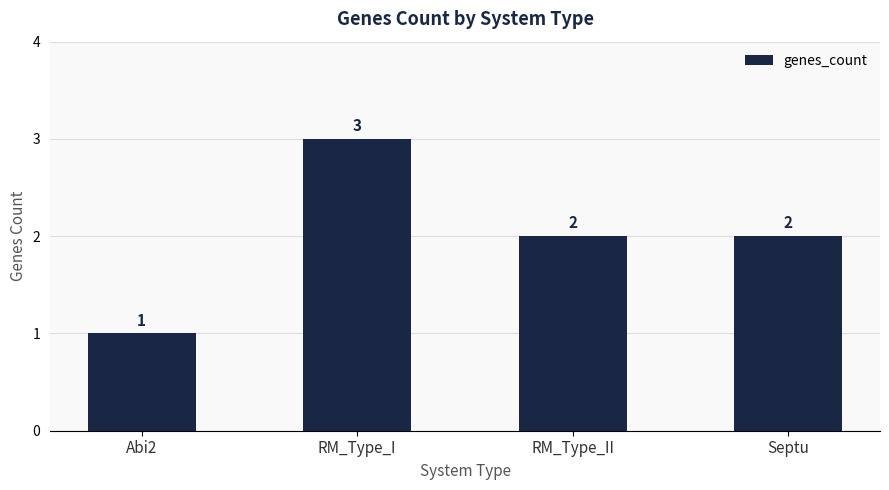

What is the label of the 3rd bar from the right?

RM_Type_I